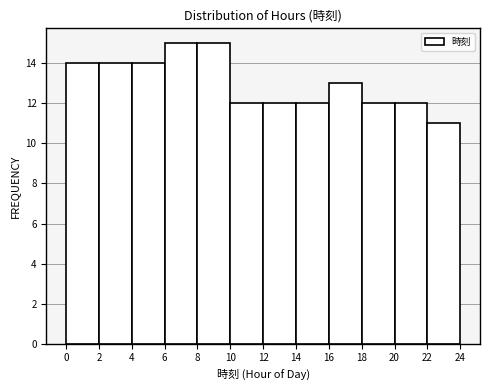

Reading left to right, transcribe this chart: for each bar, give the range it covers on the x-axis and its height. The values are not printed on the chart, so give them approximately, as read against the axis.

0 to 2: 14
2 to 4: 14
4 to 6: 14
6 to 8: 15
8 to 10: 15
10 to 12: 12
12 to 14: 12
14 to 16: 12
16 to 18: 13
18 to 20: 12
20 to 22: 12
22 to 24: 11